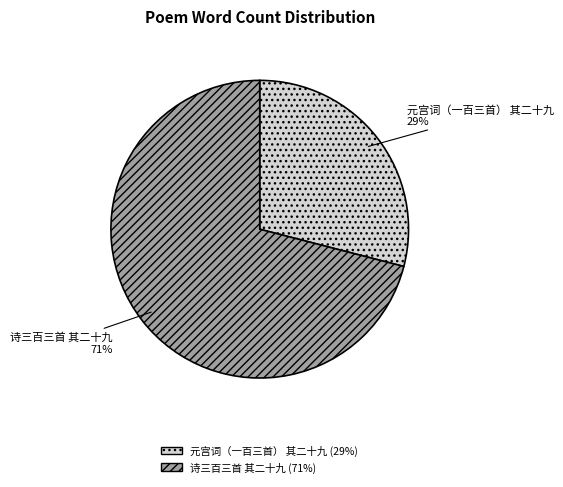

Is the sum of 元宫词（一百三首） 其二十九 and 诗三百三首 其二十九 greater than half?

Yes